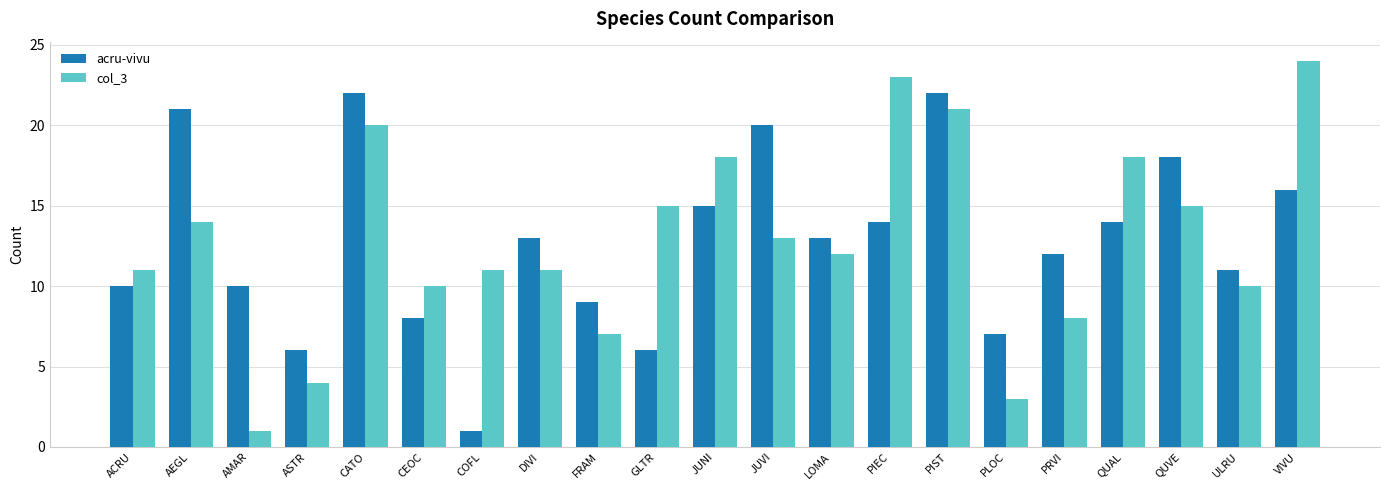

What is the difference between the highest and lowest values at PLOC?

4